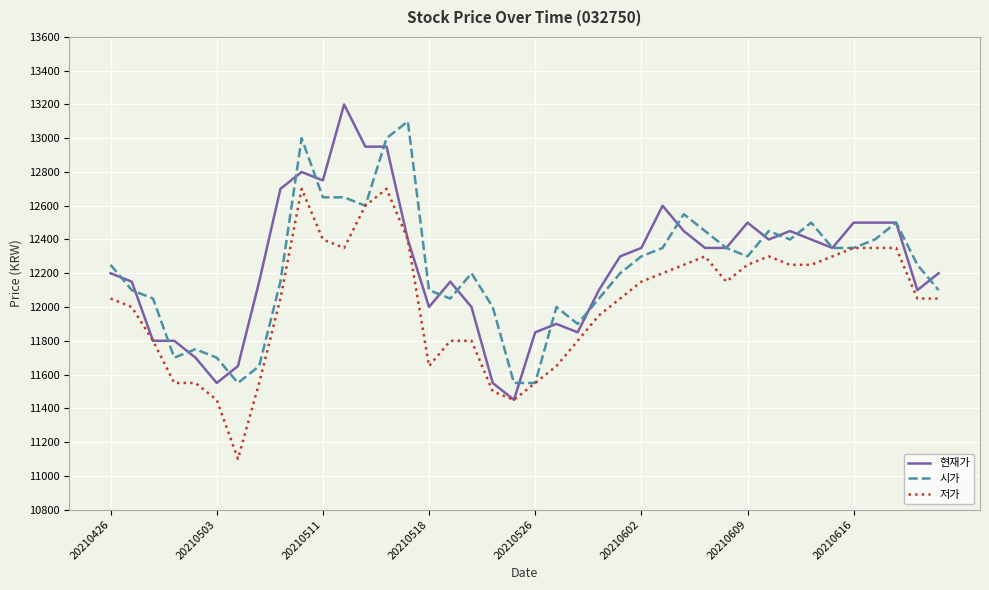

Which series has the widest spread of values?

현재가